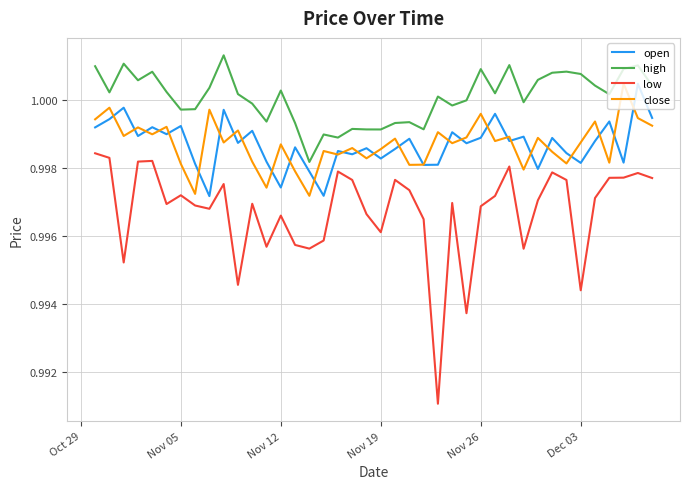

Which series has the largest total across all categories?

high